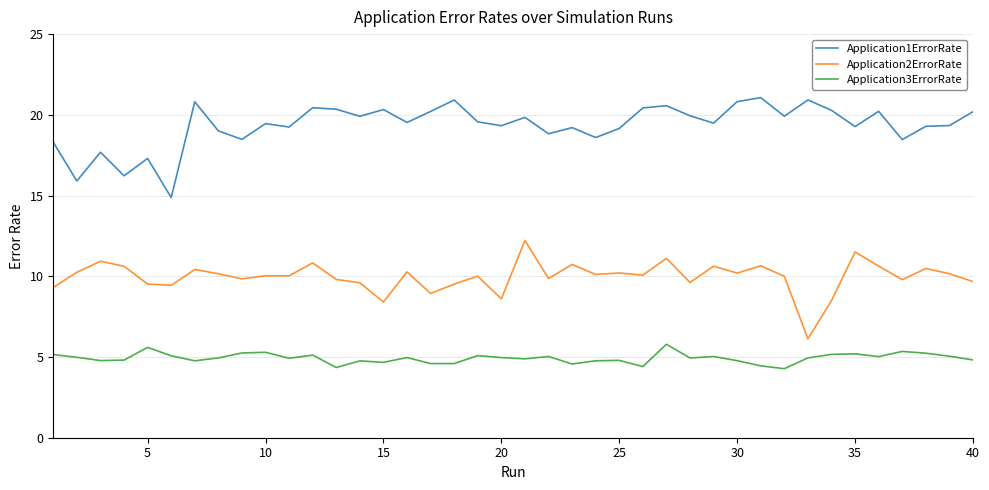

What is the minimum value for Application2ErrorRate?

6.1